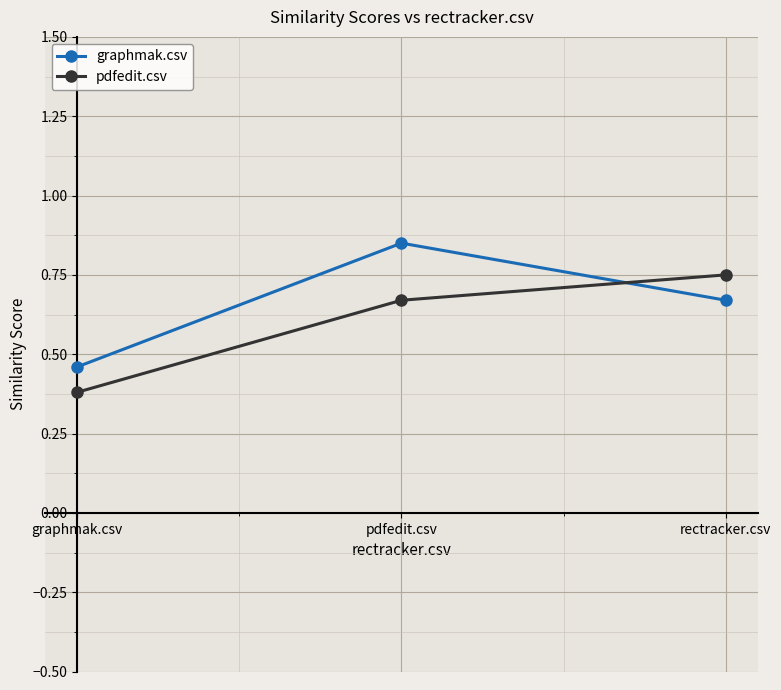

Where is pdfedit.csv nearest to the value 0?

graphmak.csv